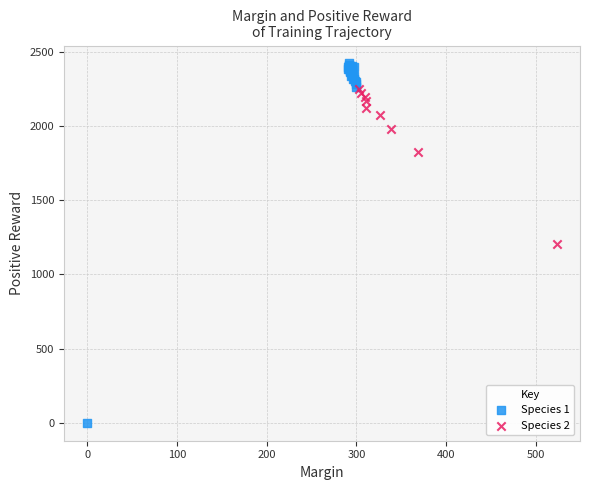

Which series reaches the maximum Y coordinate?

Species 1